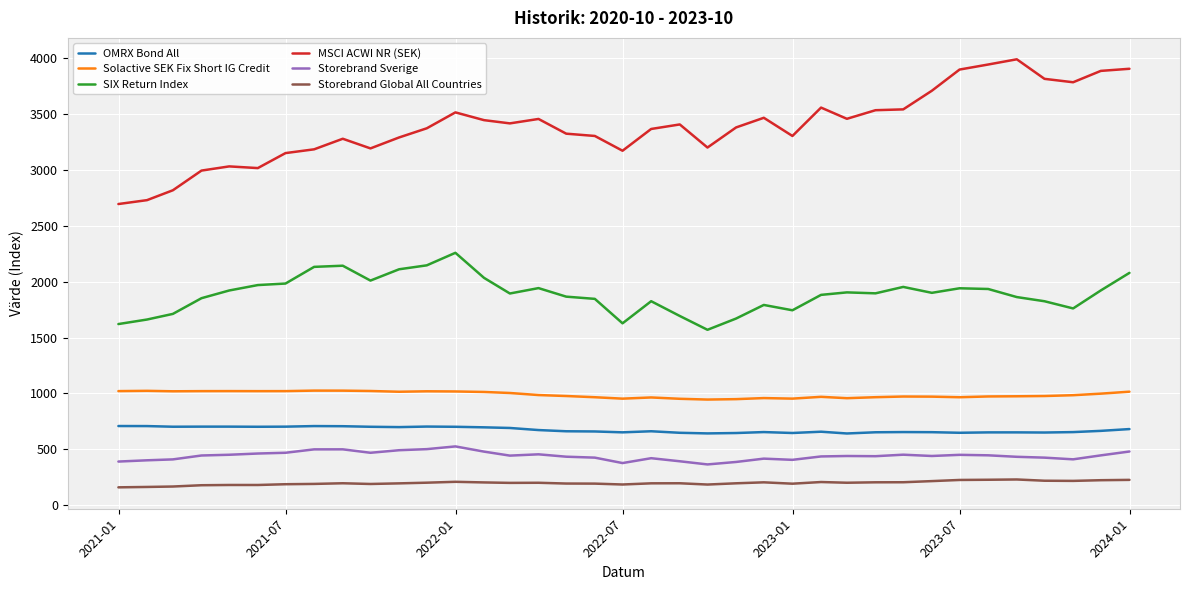

Which series has the largest range (max minus min)?

MSCI ACWI NR (SEK)